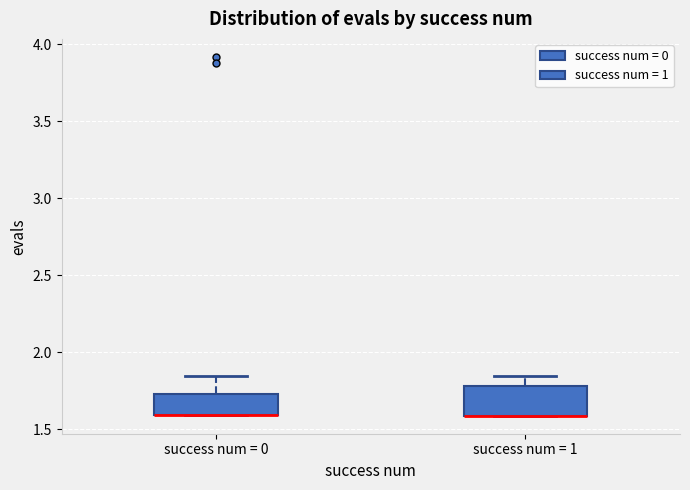

Reading left to right, read every box against the y-axis: the position of its median line, the range the box covers, and the ends of its whiskers. The values are not printed on the chart, so give them approximately, as read against the axis.

success num = 0: median 1.60 (drawn on the box's lower edge), box 1.60 to 1.75, whiskers 1.60 to 1.85
success num = 1: median 1.60 (drawn on the box's lower edge), box 1.60 to 1.80, whiskers 1.60 to 1.85